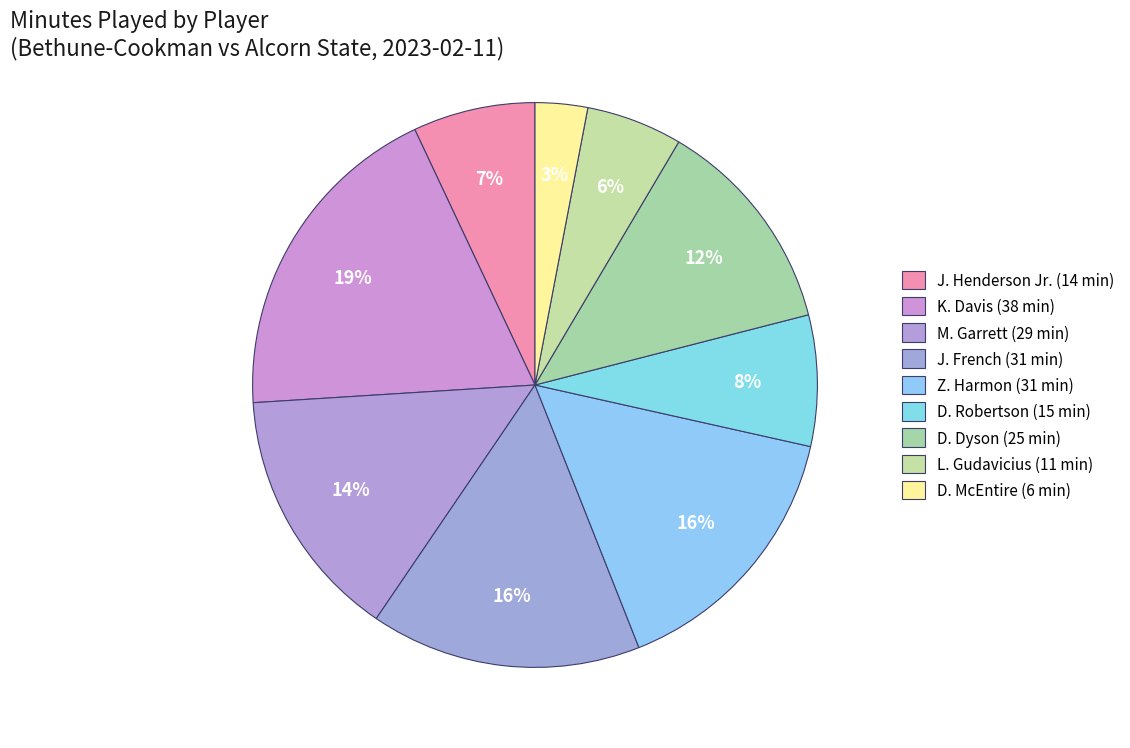

To the nearest percent, what portion does K. Davis represent?

19%